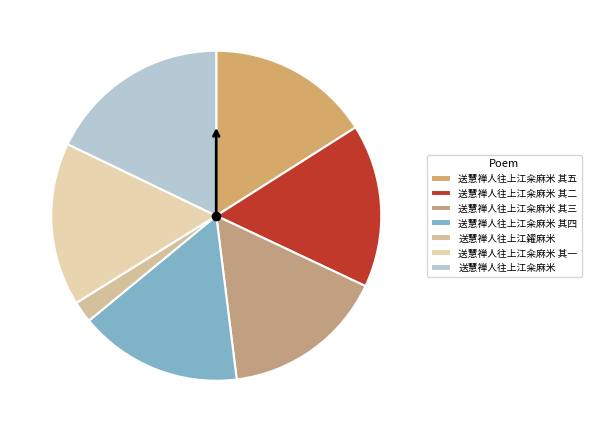

Approximately how many times larger is the value at 送慧禅人往上江籴麻米 其二 compared to 送慧禅人往上江籴麻米 其一?

1.0